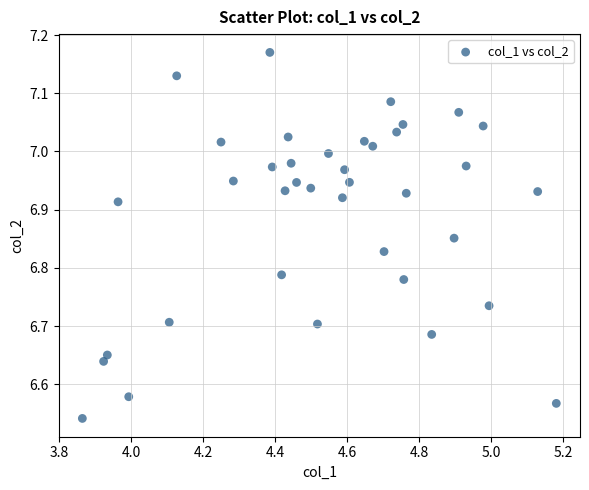

What is the range of Y values (max minus min)?

0.6